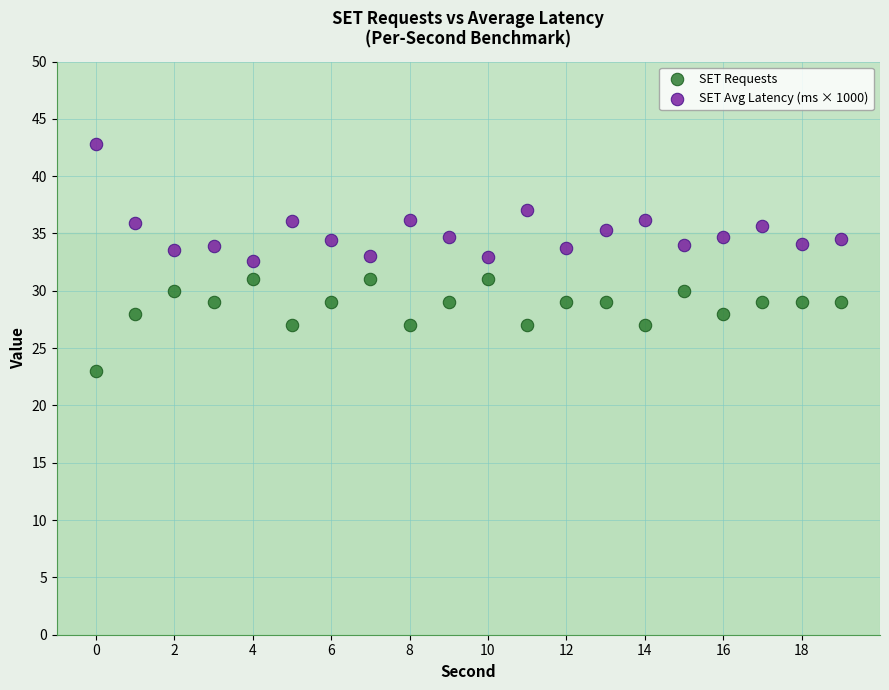

What are all the series names shown in the legend?

SET Requests, SET Avg Latency (ms × 1000)